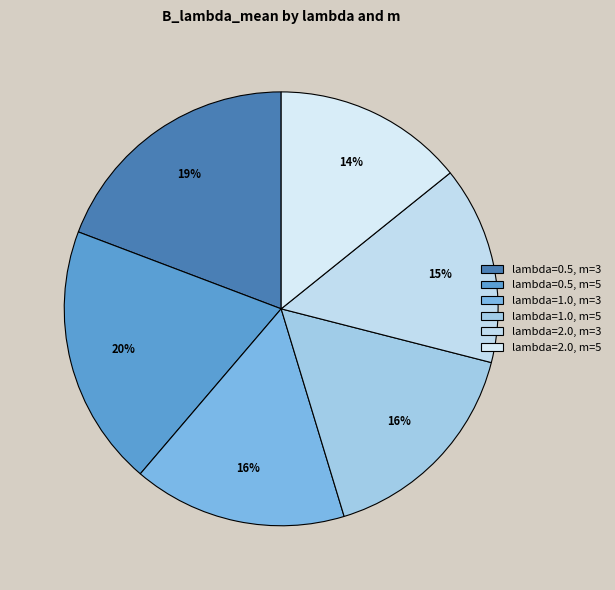

Is it true that lambda=2.0, m=5 is 14% of the pie?

True